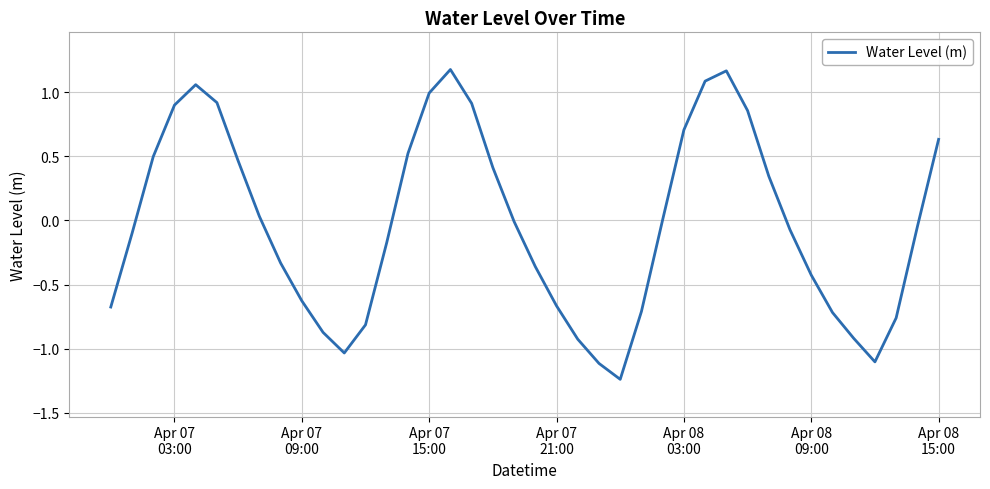

Does the chart display data point markers on the line(s)?

No